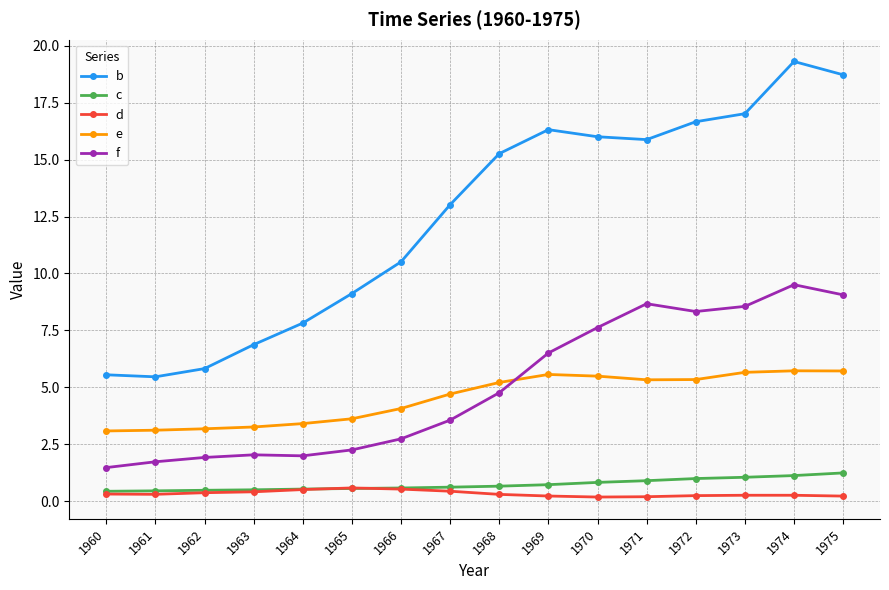

True or false: e and c cross at least once.

False